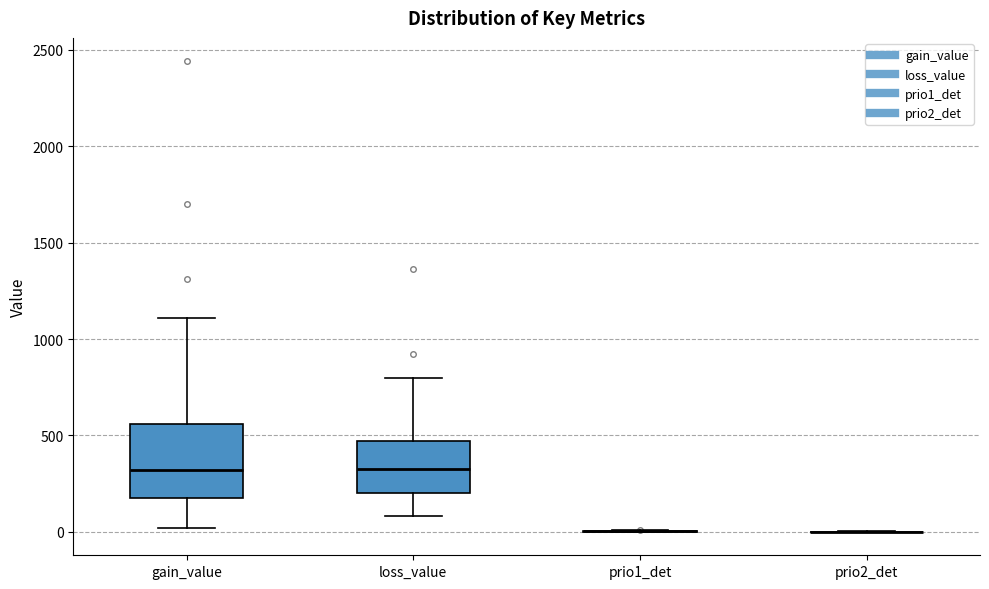

Which box is the tallest, from its lower edge to its upper edge?

gain_value